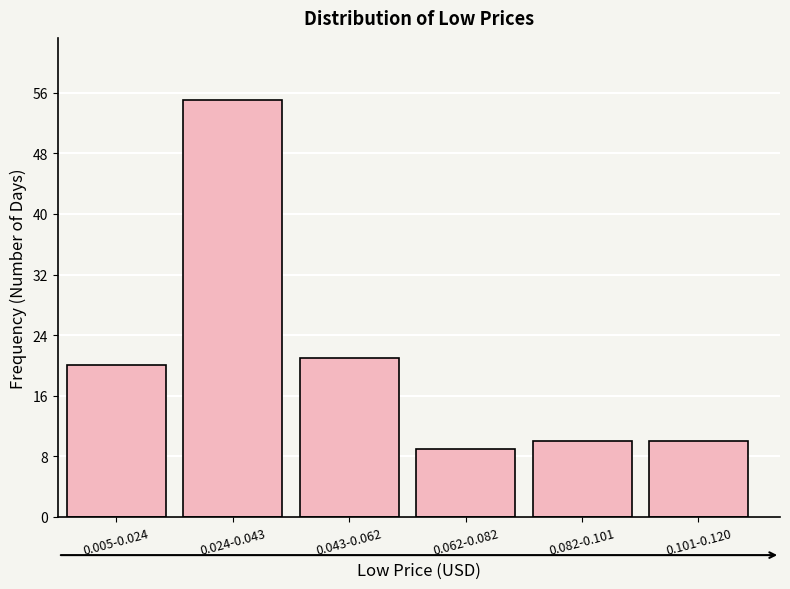

Reading left to right, list all the values displayed in this chart.

20	55	21	9	10	10